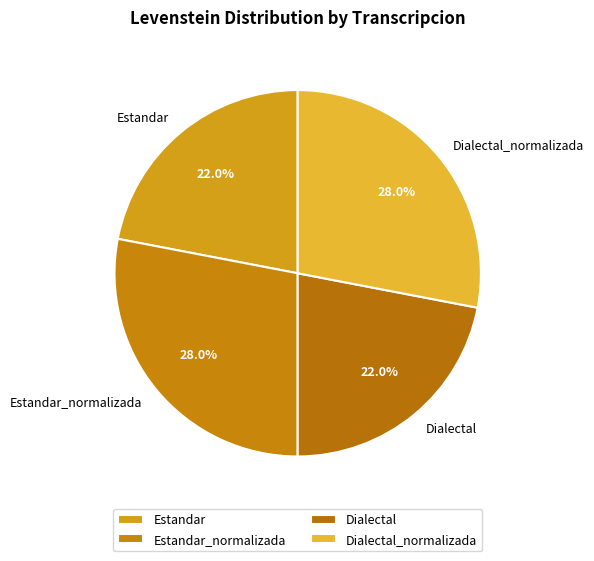

What percentage is the Estandar slice, to the nearest percent?

22%